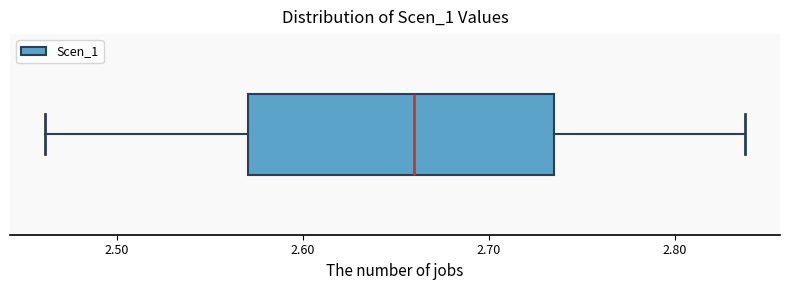

Transcribe this box plot: give where the median line is, the range the box spans, and where the two whiskers end, as read against the x-axis. The values are not printed on the chart, so give them approximately, as read against the axis.

median 2.66, box 2.57 to 2.74, whiskers 2.46 to 2.84